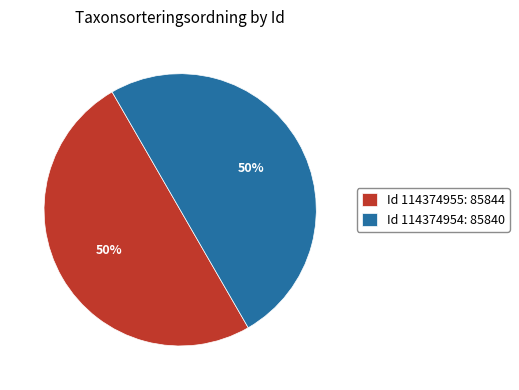

What percentage is the Id 114374955: 85844 slice, to the nearest percent?

50%